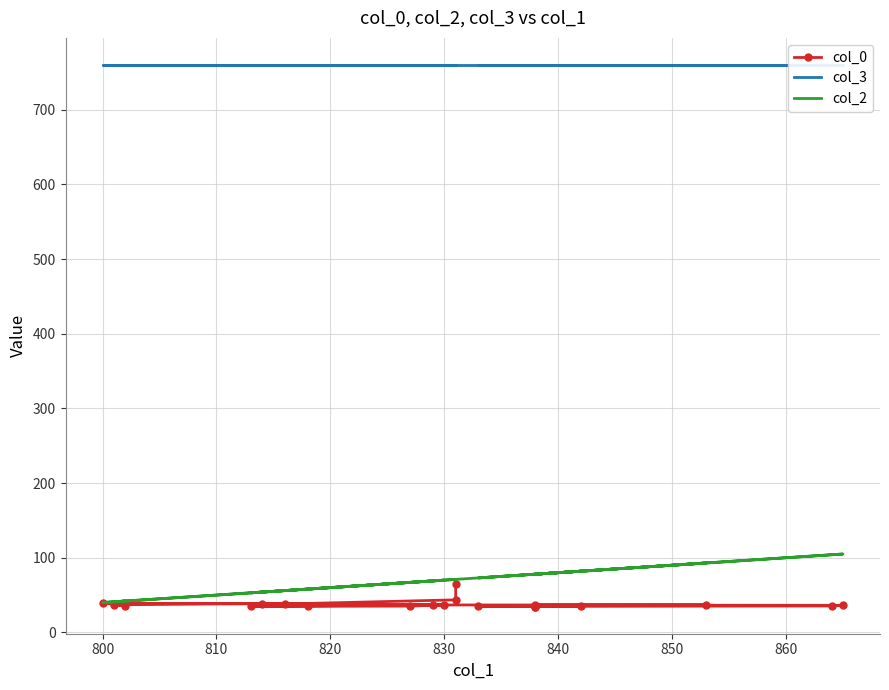

True or false: col_2 and col_3 intersect in this chart.

False